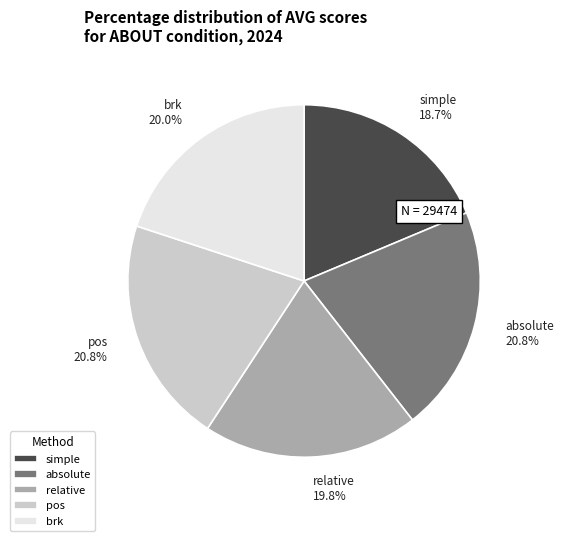

Which has a higher value, relative or absolute?

absolute